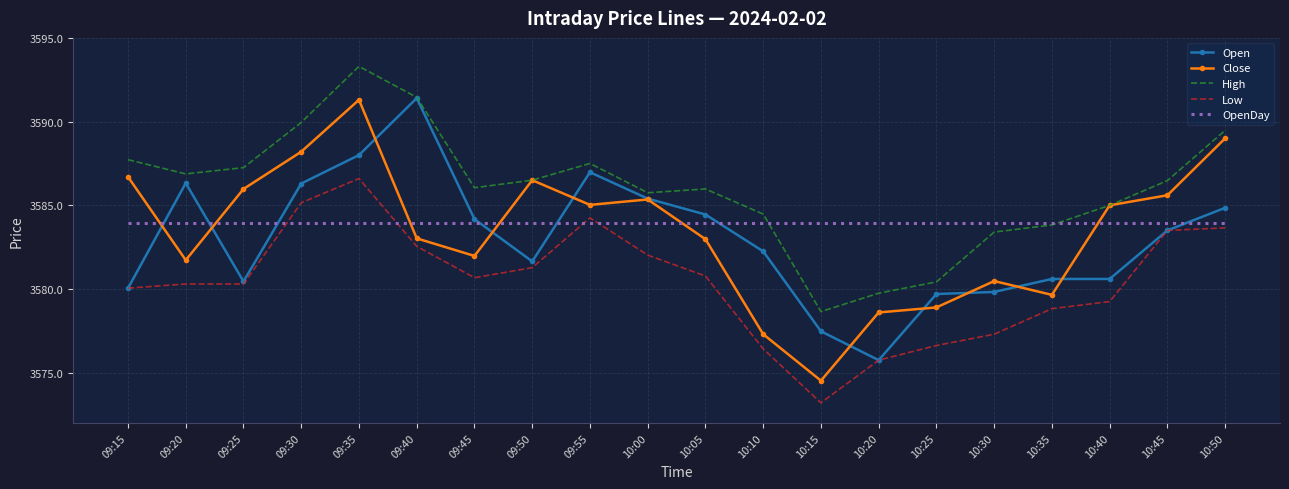

The value of OpenDay at 10:50 is 3597.9. True or false?

True